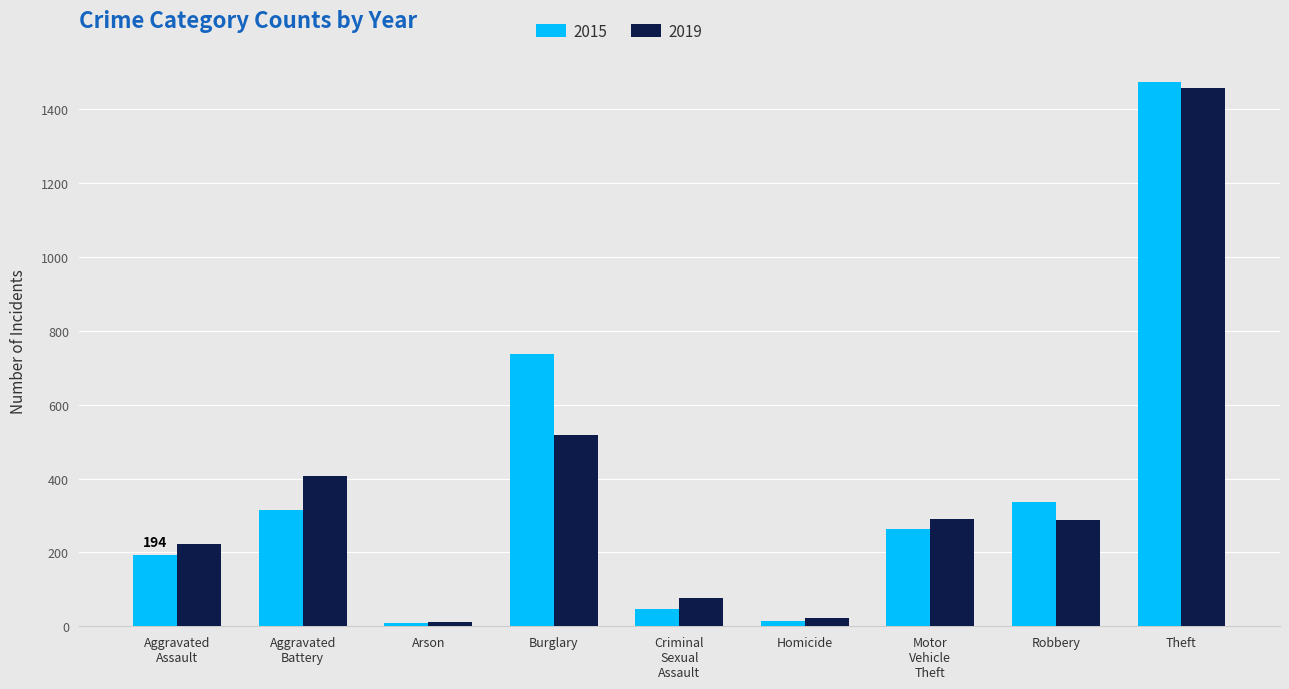

How many bars are there in total?

18